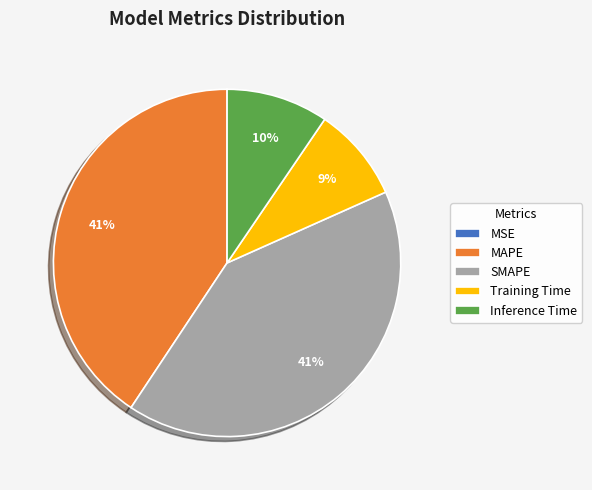

True or false: SMAPE accounts for 54% of the total.

False